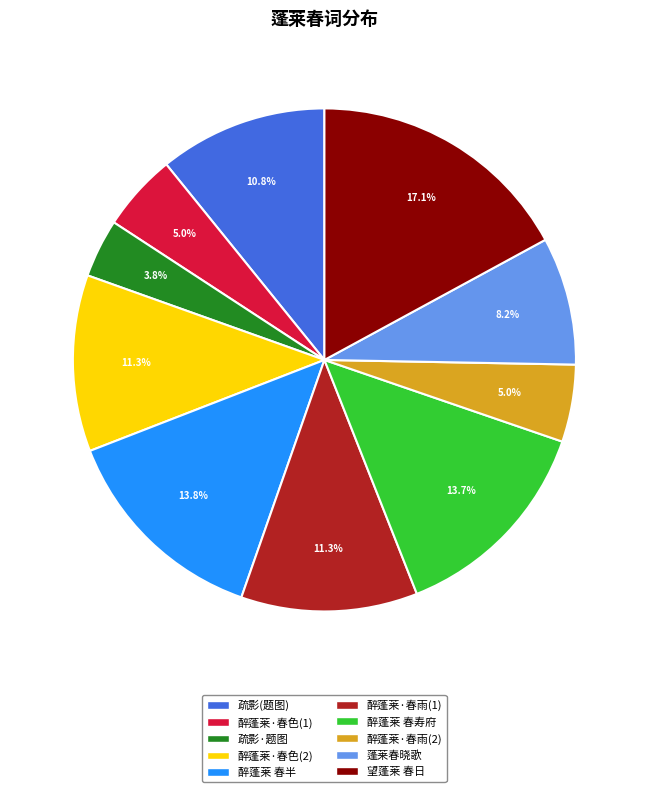

Is there any slice that represents more than half of the pie?

No